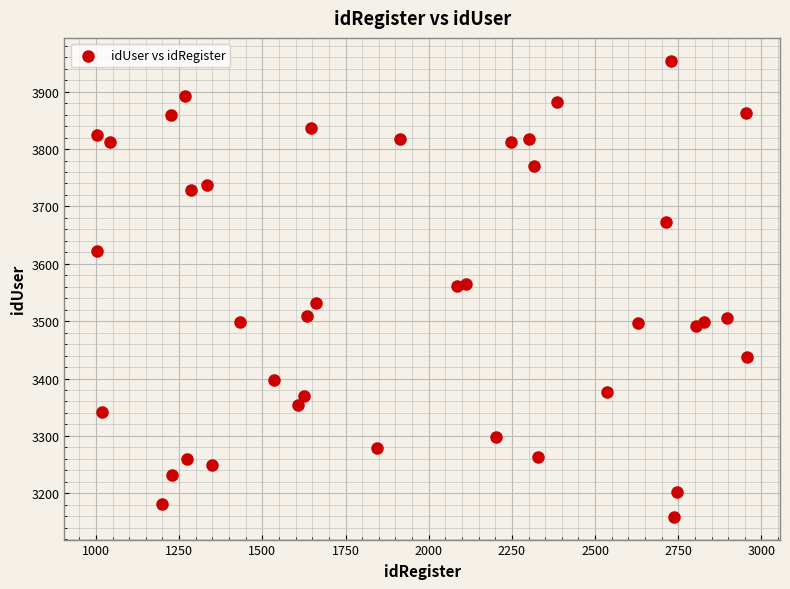

What is the range of X values (max minus min)?

1955